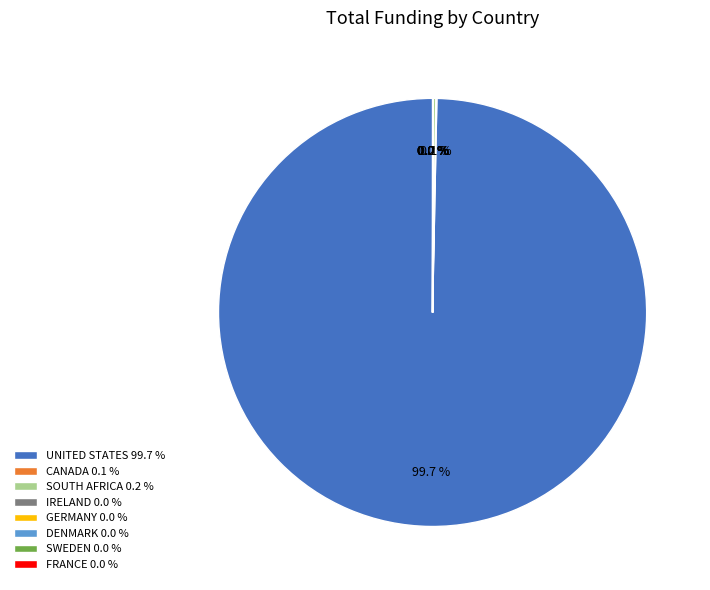

Which category has the biggest portion of the pie?

UNITED STATES